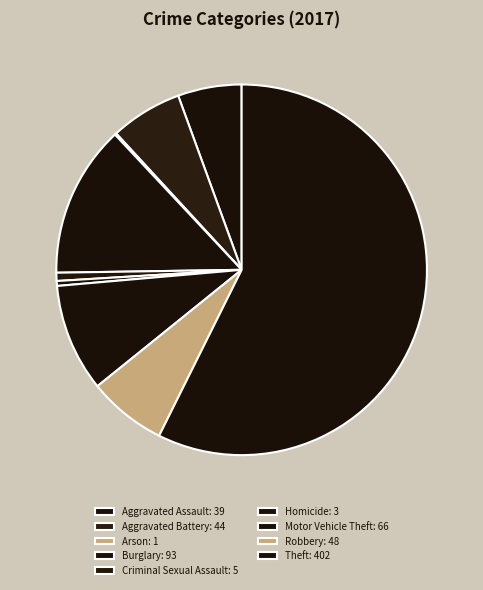

Between Theft and Homicide, which is larger?

Theft